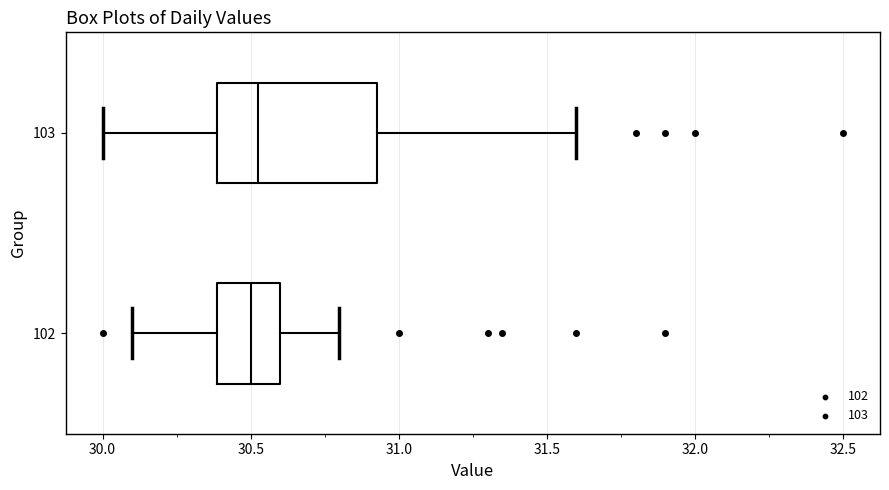

Comparing the boxes themselves (not the whiskers), which one is the widest?

103